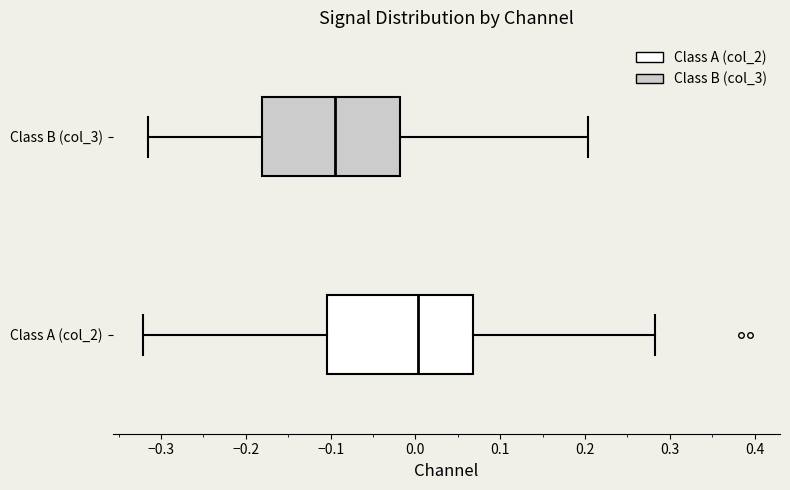

Reading bottom to top, transcribe this box plot: for each box, give where its median line is, the range the box spans, and where its two whiskers end, as read against the x-axis. The values are not printed on the chart, so give them approximately, as read against the axis.

Class A (col_2): median 0.00, box -0.10 to 0.07, whiskers -0.32 to 0.28
Class B (col_3): median -0.09, box -0.18 to -0.02, whiskers -0.31 to 0.20